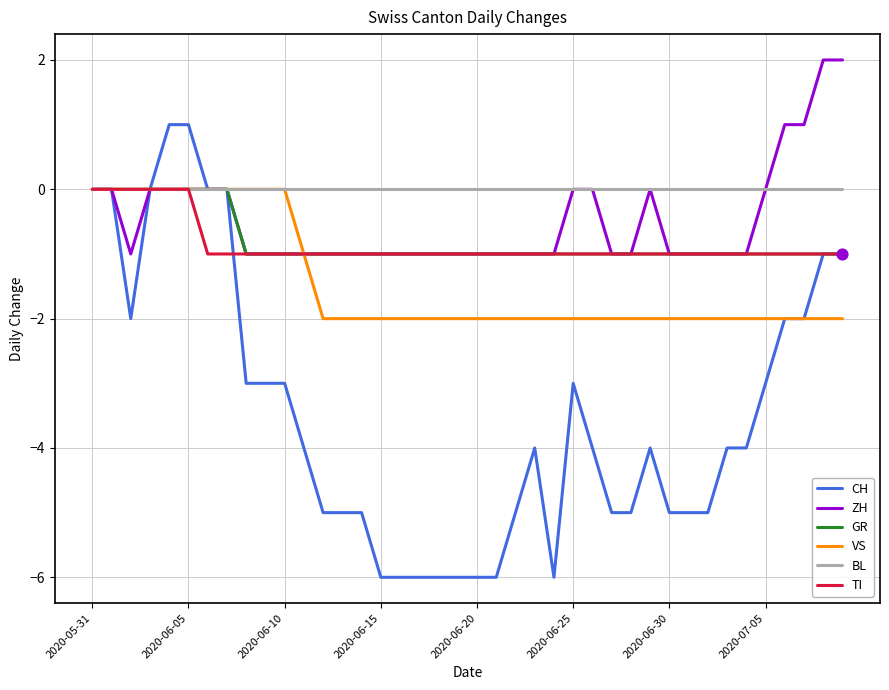

Which series has the largest total across all categories?

BL